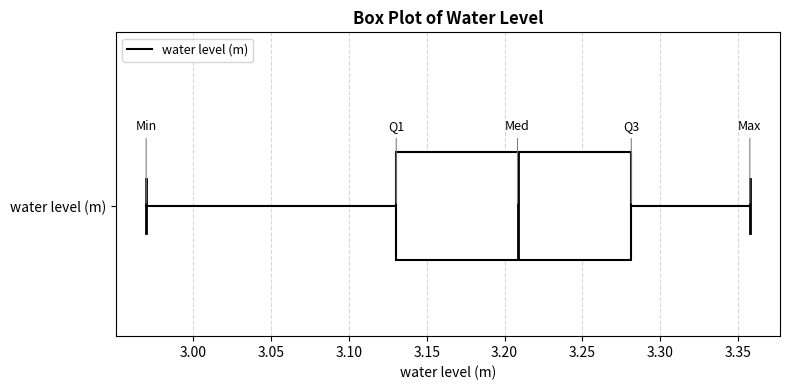

Where does the left whisker of the box for water level (m) end on the x-axis? The values are not printed on the chart, so give them approximately, as read against the axis.

2.97